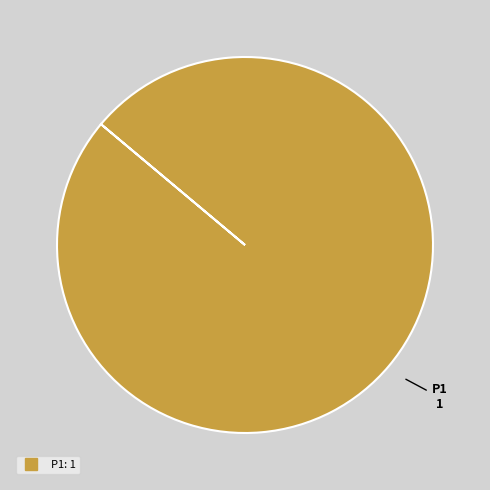

Is there any slice that represents more than half of the pie?

Yes